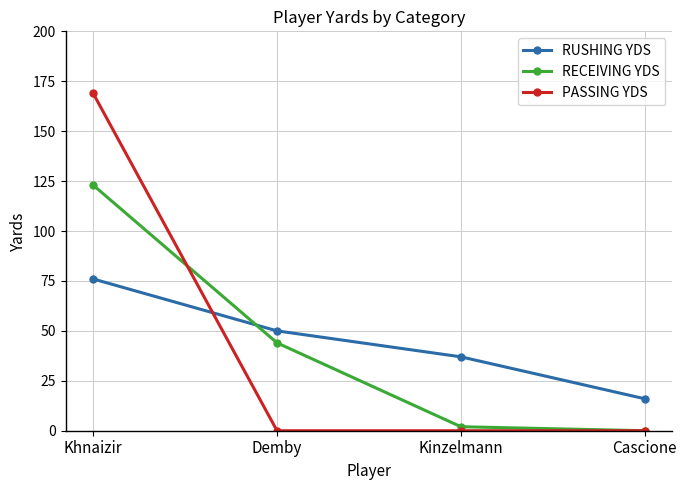

Is the value of RECEIVING YDS at Kinzelmann greater than the value of PASSING YDS at Cascione?

Yes